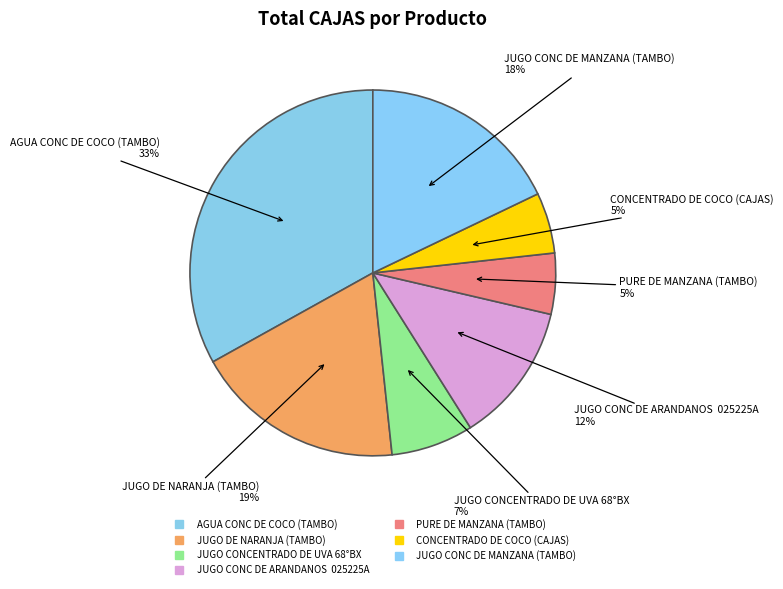

Is it true that JUGO CONC DE MANZANA (TAMBO) is 18% of the pie?

True